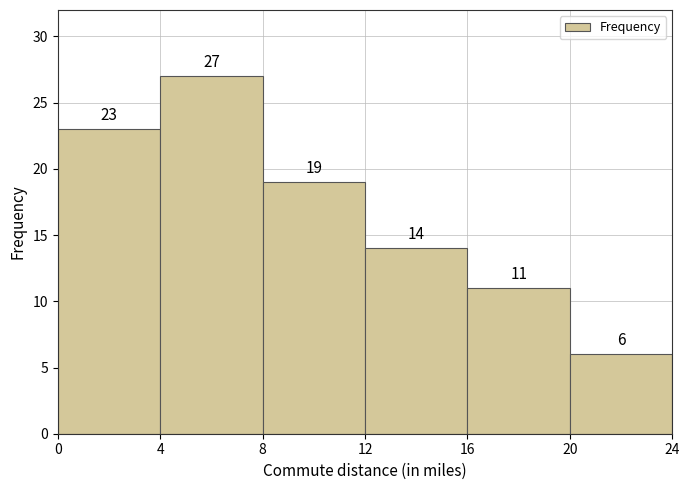

Over which range of the x-axis is the bar tallest?

4 to 8